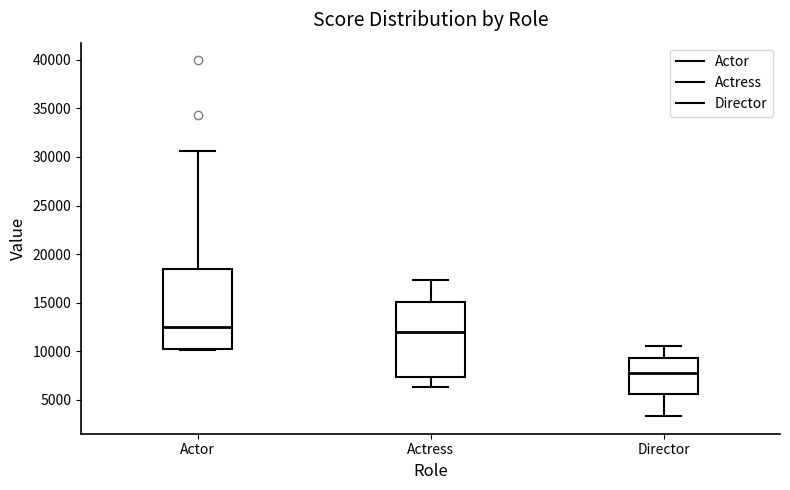

Where does the median line of the box for Director sit on the y-axis? The values are not printed on the chart, so give them approximately, as read against the axis.

7500